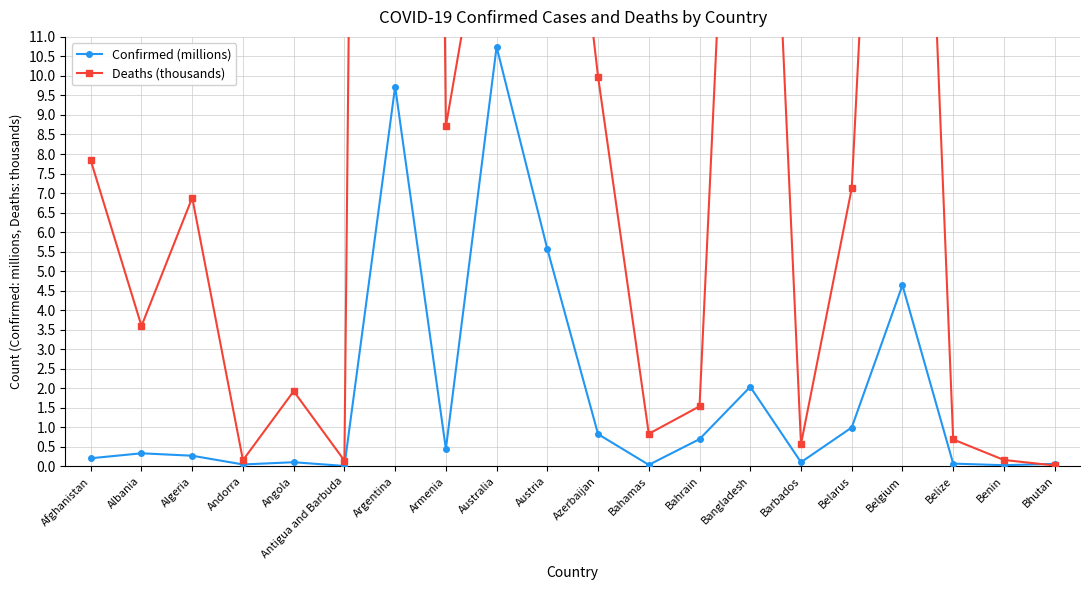

Which series has the widest spread of values?

Deaths (thousands)